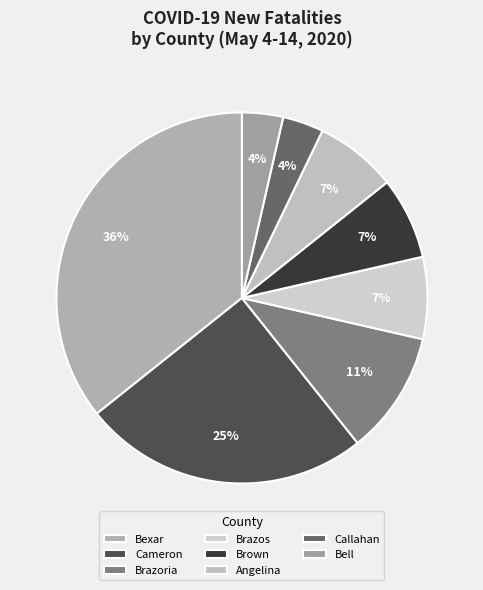

Which category has the biggest portion of the pie?

Bexar